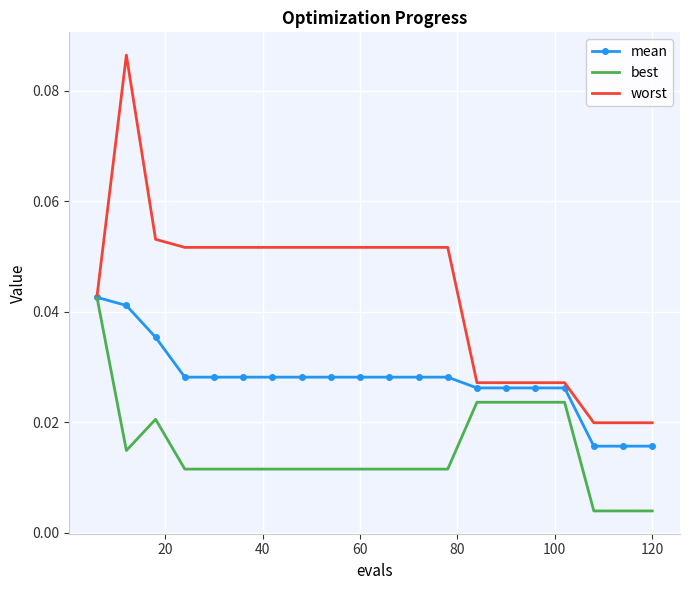

Which series has the largest total across all categories?

worst